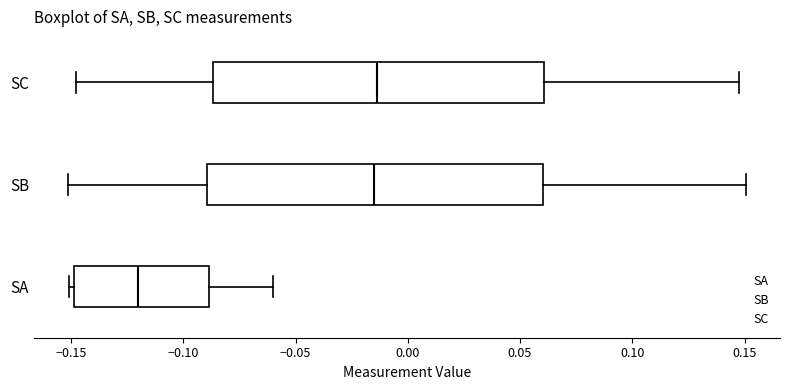

Reading bottom to top, read every box against the x-axis: the position of its median line, the range the box covers, and the ends of its whiskers. The values are not printed on the chart, so give them approximately, as read against the axis.

SA: median -0.120, box -0.150 to -0.090, whiskers -0.150 (just left of the box's left edge) to -0.060
SB: median -0.015, box -0.090 to 0.060, whiskers -0.150 to 0.150
SC: median -0.015, box -0.085 to 0.060, whiskers -0.150 to 0.150